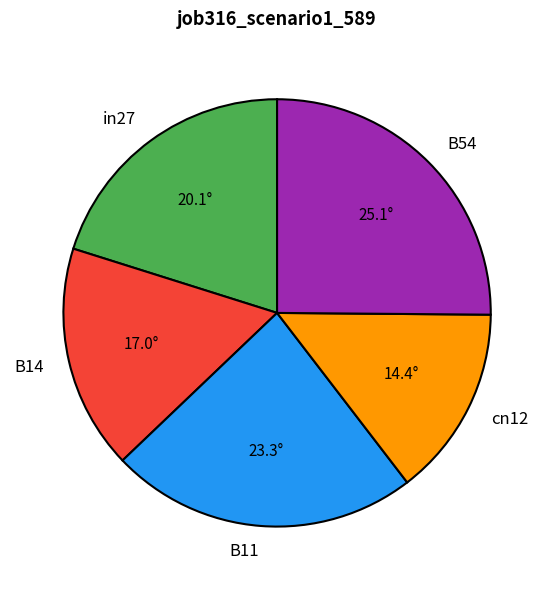

Is it true that in27 is 29% of the pie?

False